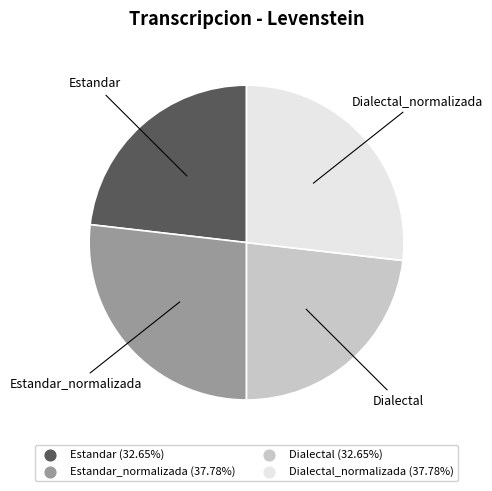

Does any single category account for the majority?

No